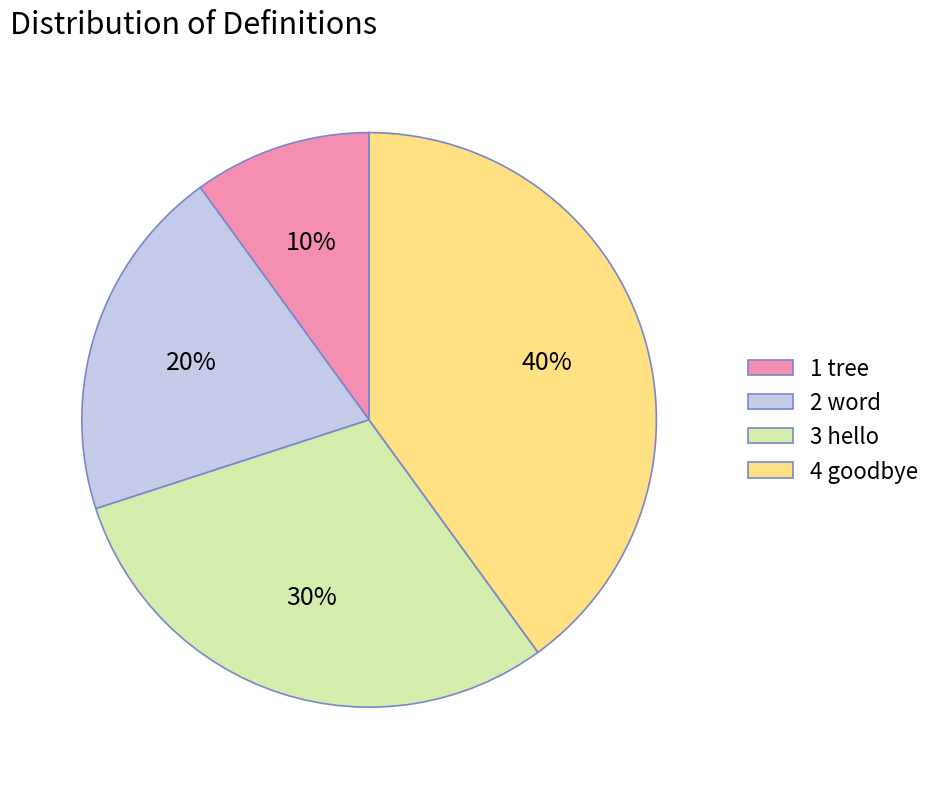

To the nearest percent, what is the combined percentage of 1 tree and 2 word?

30%